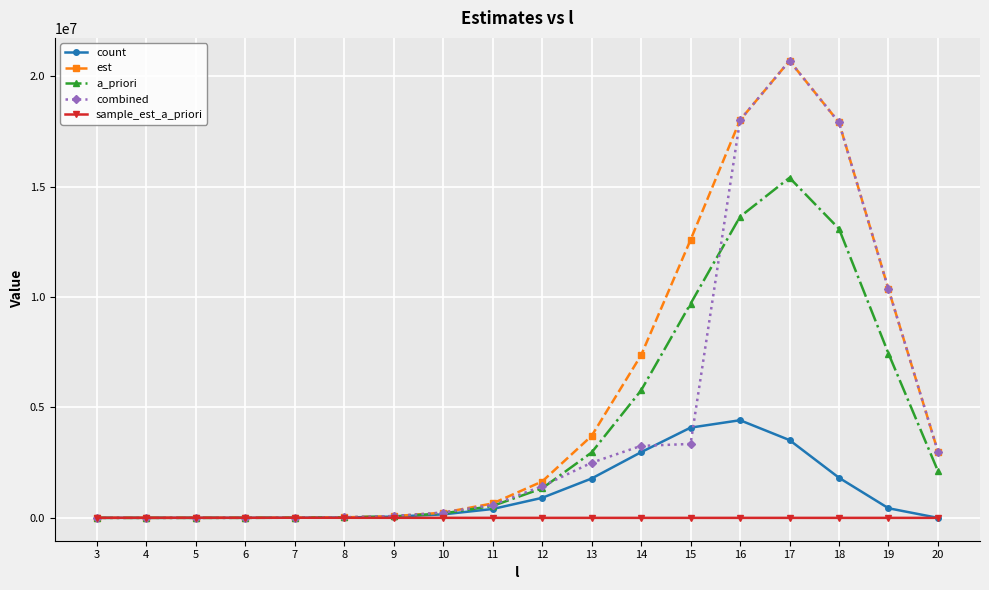

At which category is the sum across all series the highest?

17